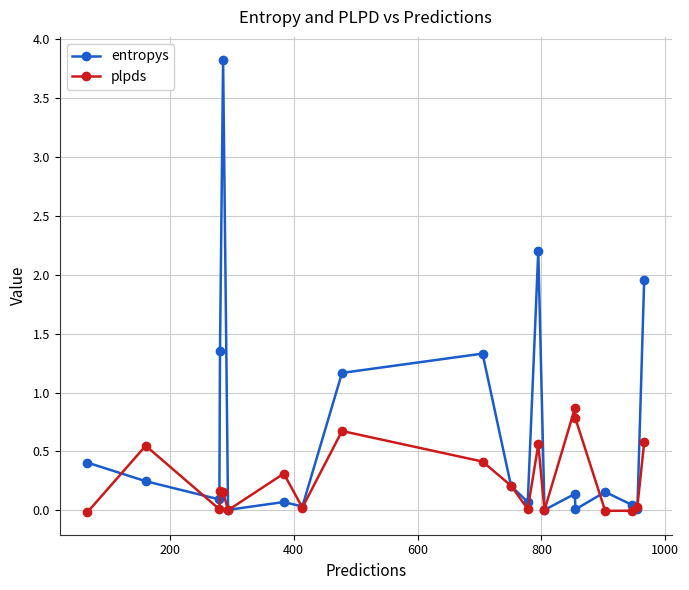

List the series in order of their overall mean, lowest first.

plpds, entropys